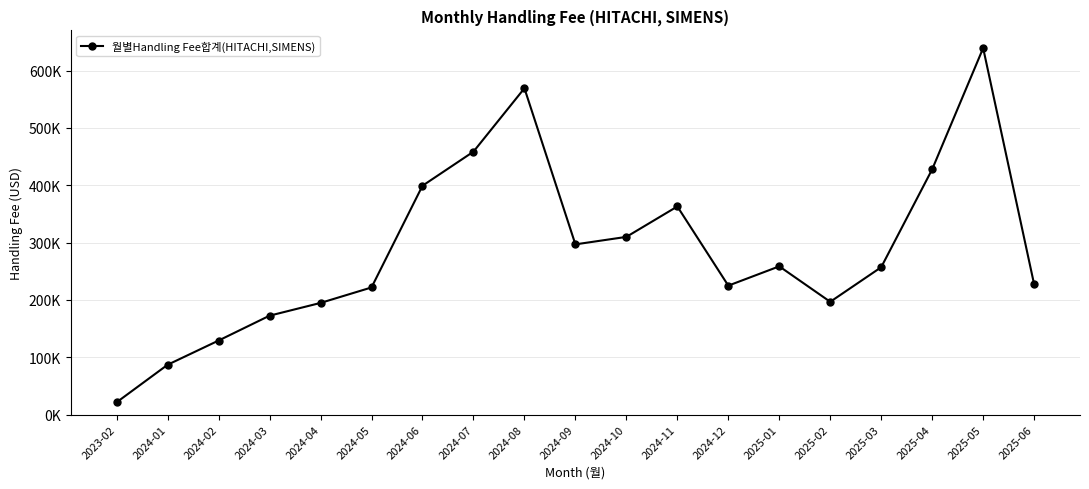

What is the sum of the values at 2024-09 and 2024-01?

383887.1